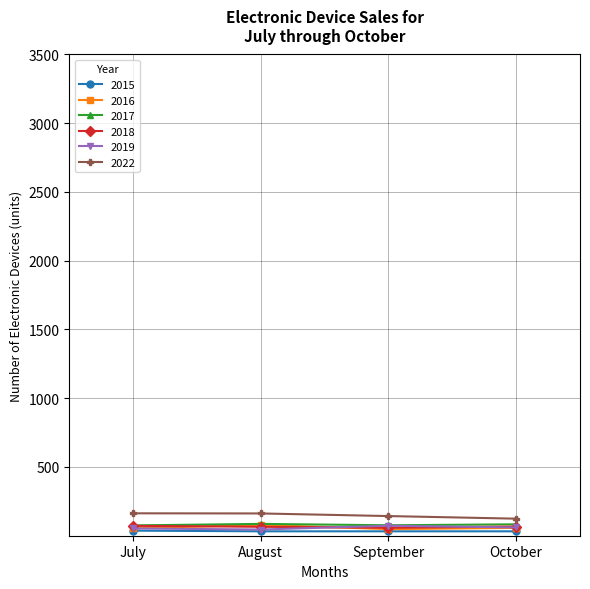

What is the maximum value for 2022?

163